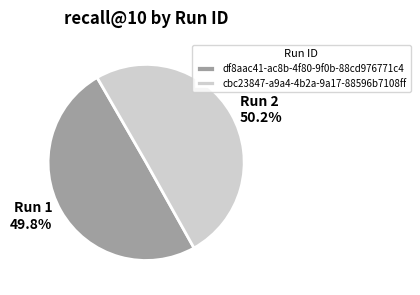

To the nearest percent, what portion does df8aac41-ac8b-4f80-9f0b-88cd976771c4 represent?

50%